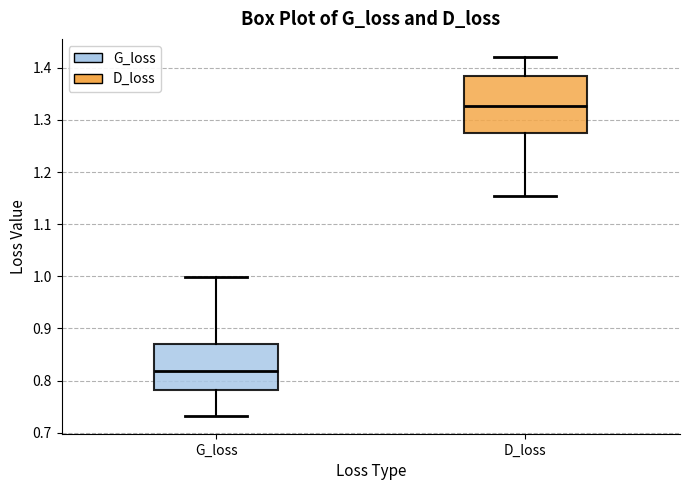

Where is the upper edge of the box for D_loss on the y-axis? The values are not printed on the chart, so give them approximately, as read against the axis.

1.38